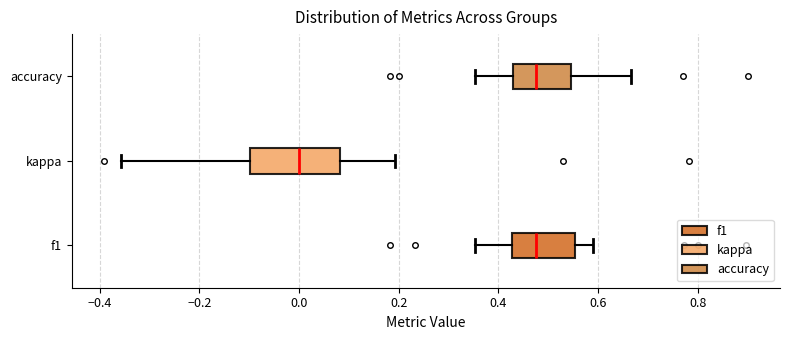

Where is the right edge of the box for accuracy on the x-axis? The values are not printed on the chart, so give them approximately, as read against the axis.

0.54